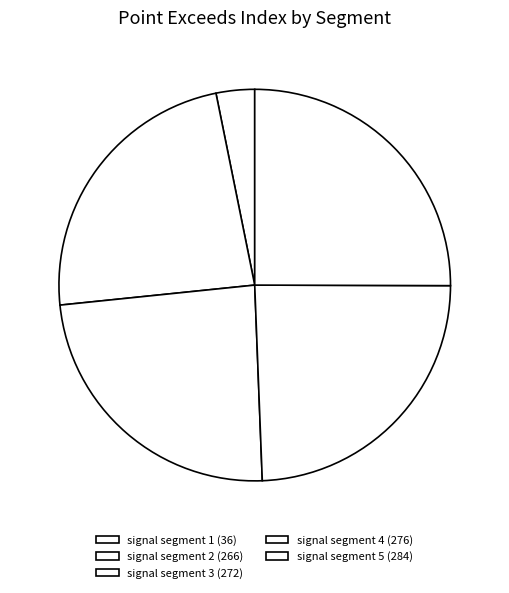

Approximately how many times larger is the value at signal segment 3 compared to signal segment 4?

1.0